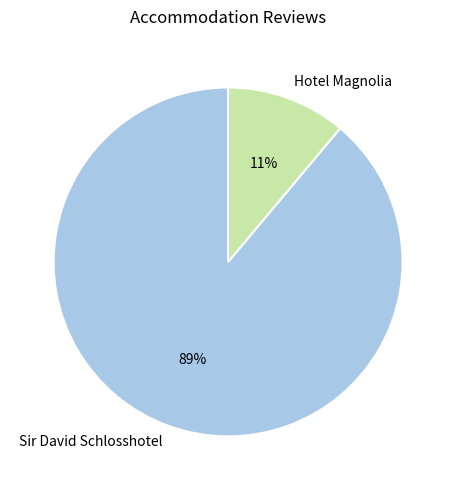

To the nearest percent, what portion does Sir David Schlosshotel represent?

89%